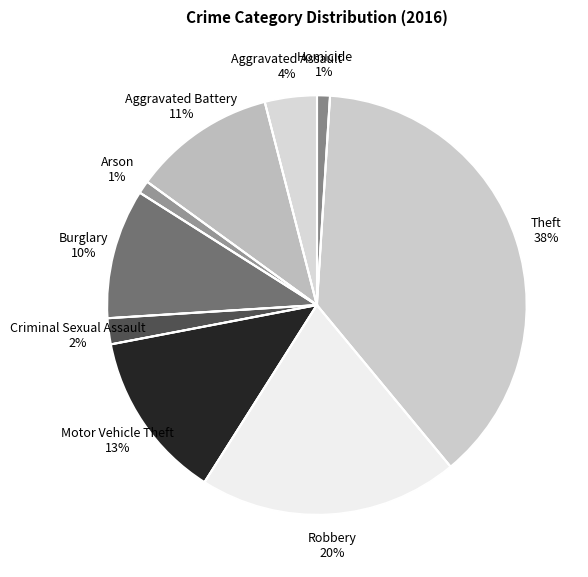

Between Burglary and Arson, which is larger?

Burglary